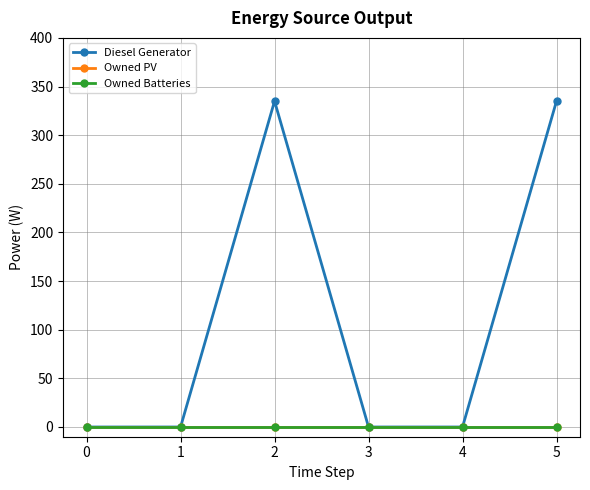

Is it true that Diesel Generator equals 0 at 4?

True